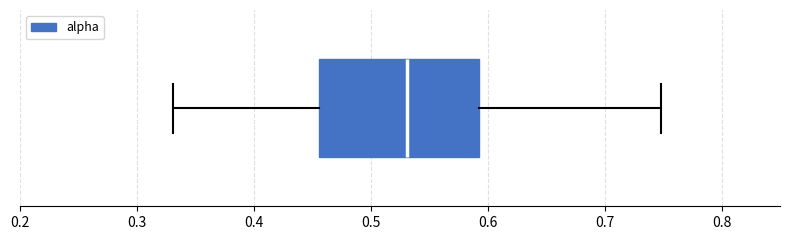

Where does the right whisker of the box end on the x-axis? The values are not printed on the chart, so give them approximately, as read against the axis.

0.75